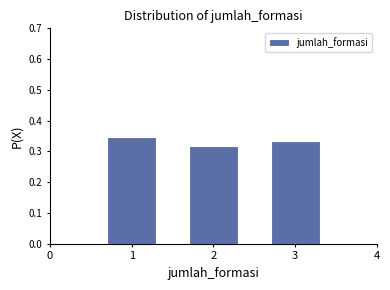

True or false: the data shows 0.2 at 1.

False